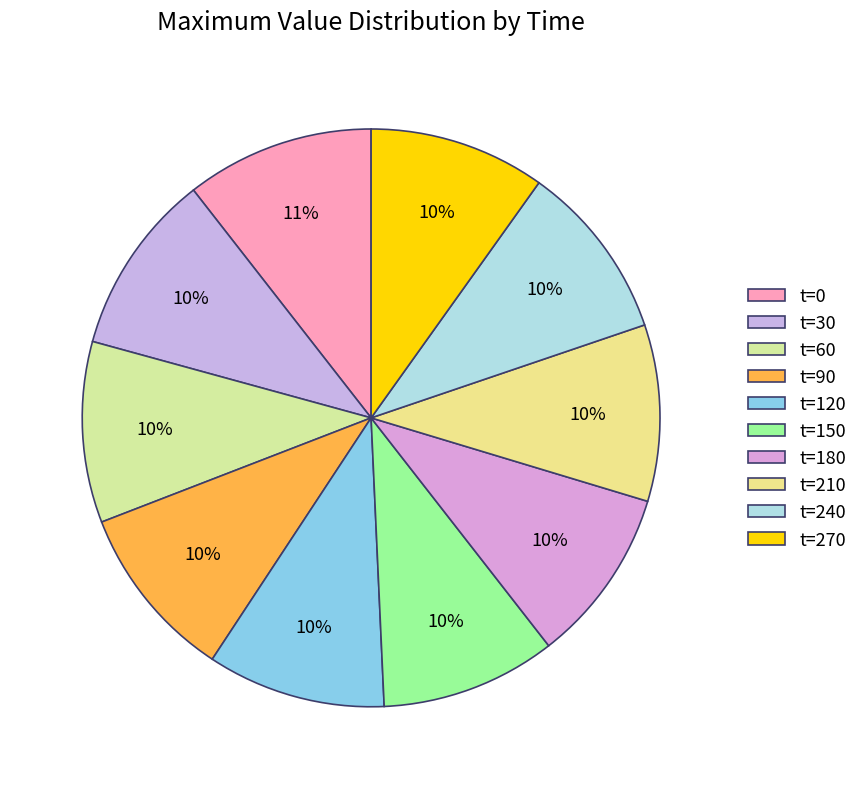

How many segments does this pie chart have?

10